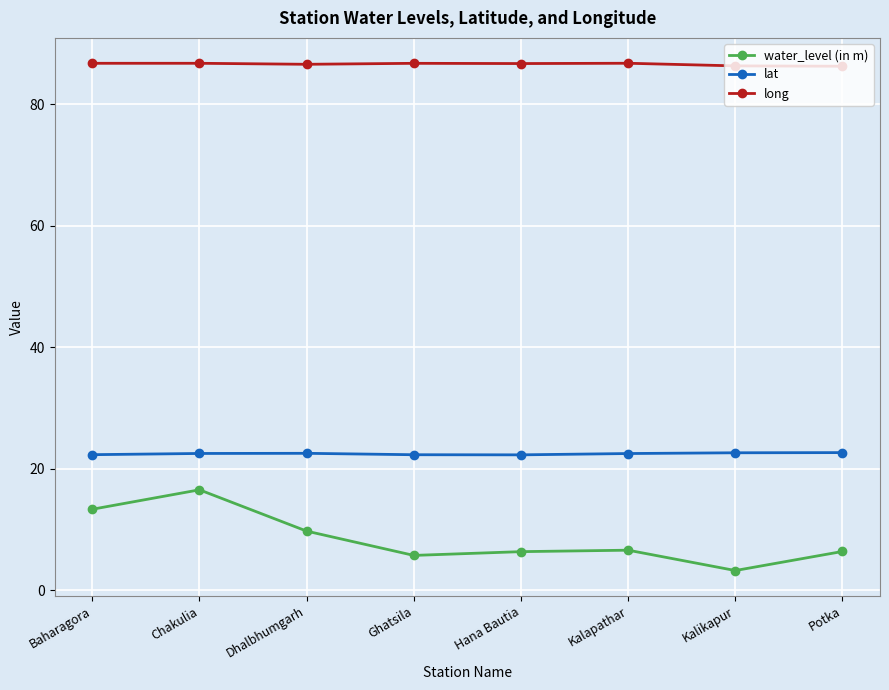

The lat series shows 22.3 at Ghatsila. True or false?

True